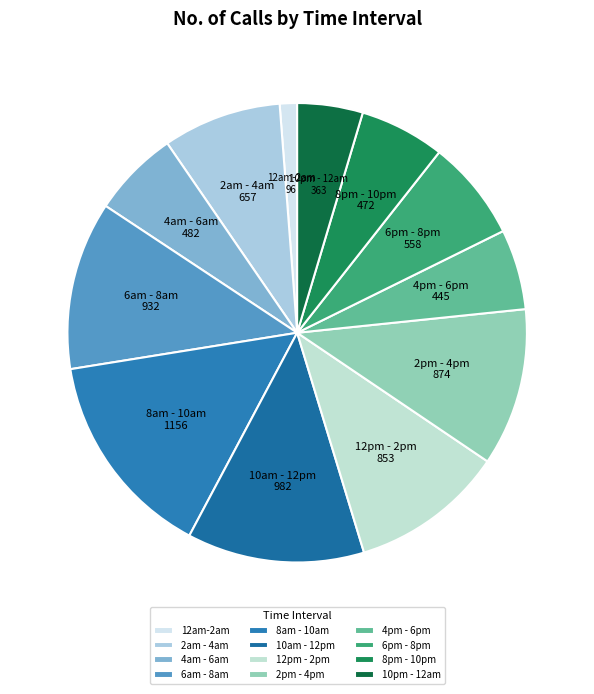

Which slice is the largest?

8am - 10am